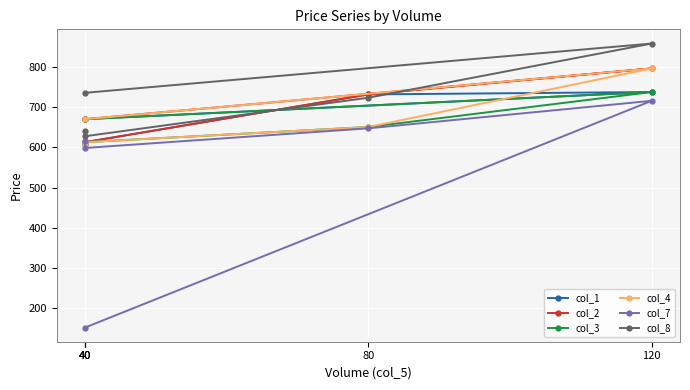

What is the sum of all col_3 values?

3281.6